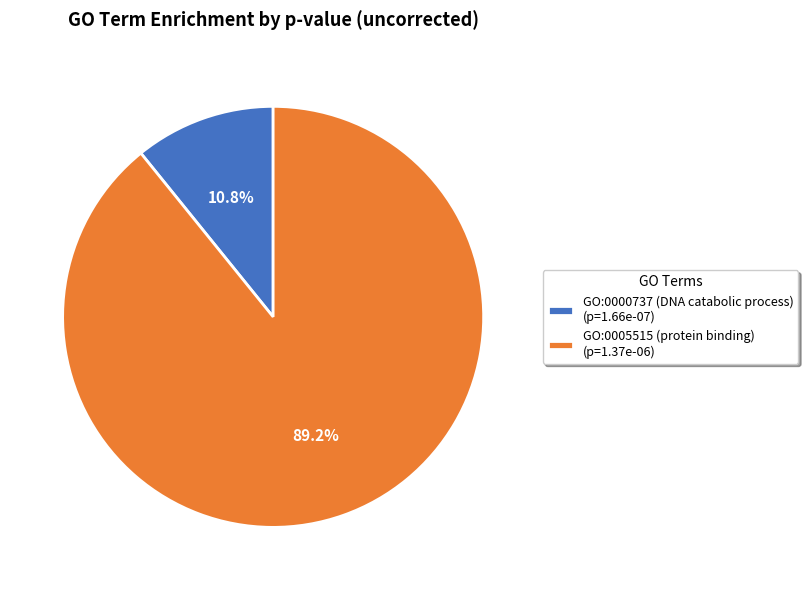

Rank the categories by value from highest to lowest.

GO:0005515 (protein binding), GO:0000737 (DNA catabolic process)